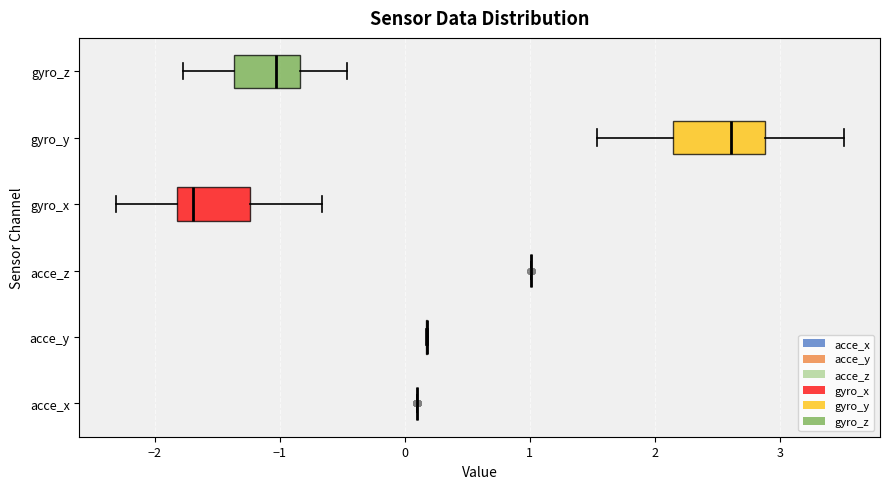

Where does the left whisker of the box for gyro_x end on the x-axis? The values are not printed on the chart, so give them approximately, as read against the axis.

-2.3